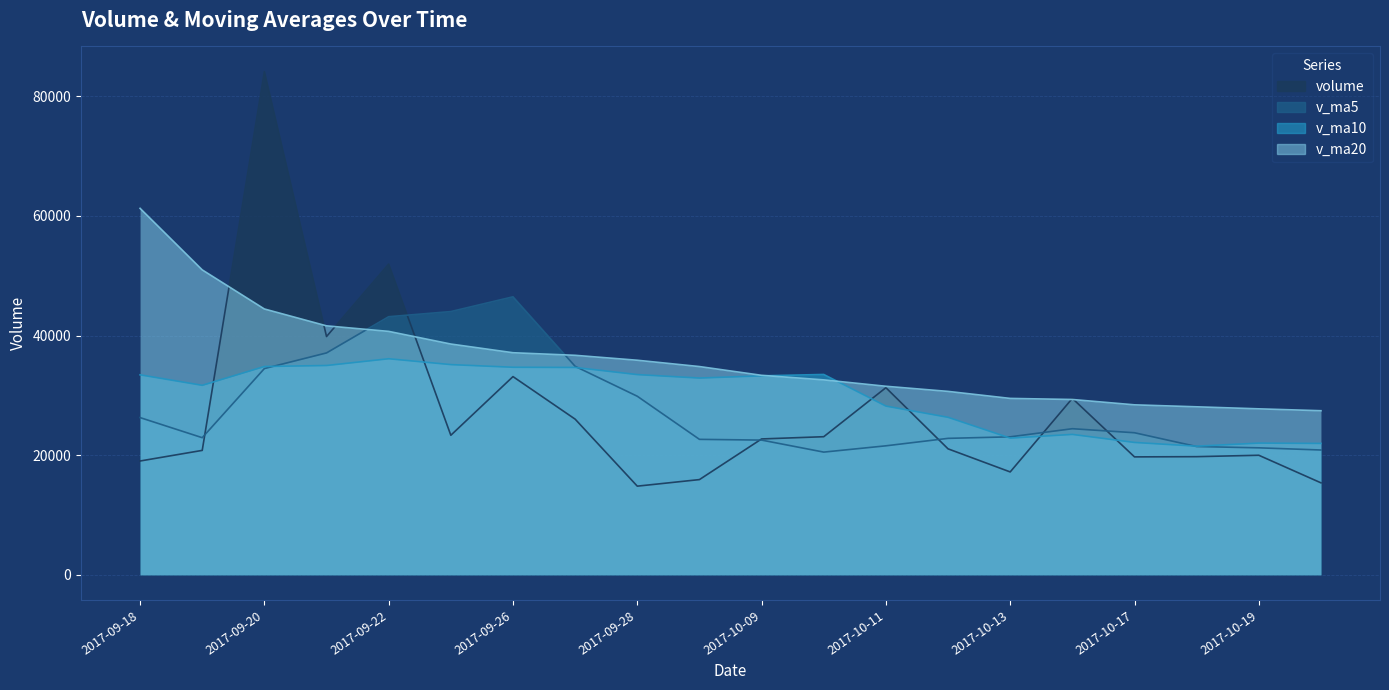

How many lines are shown in the chart?

4